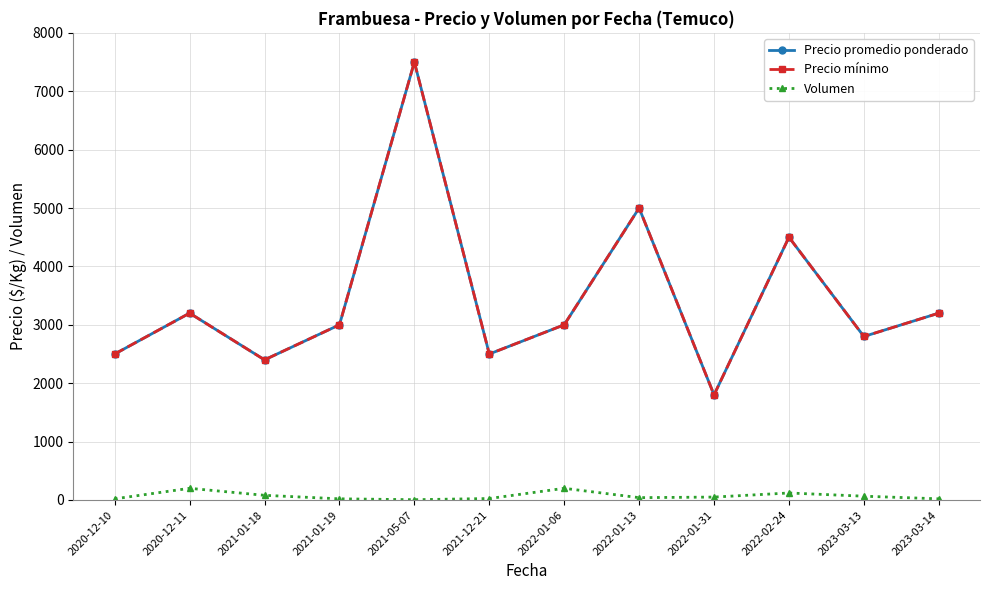

Is this an area chart (filled region under the line)?

No